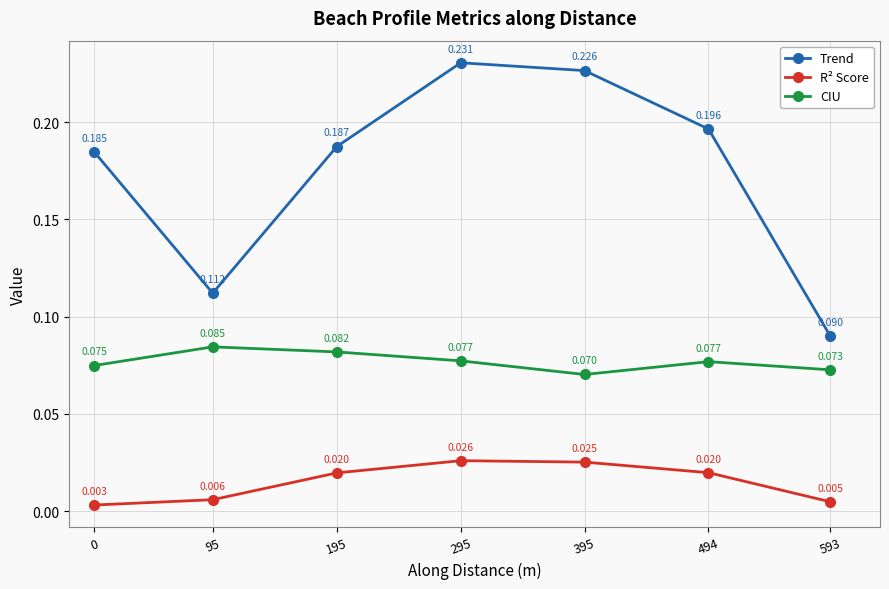

Is the value of CIU at 494 greater than the value of Trend at 494?

No